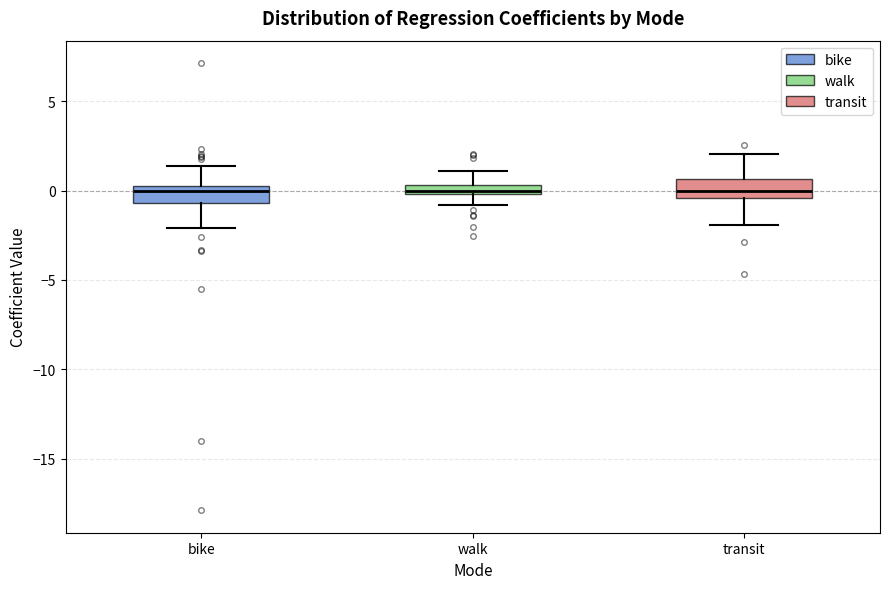

Where is the lower edge of the box for bike on the y-axis? The values are not printed on the chart, so give them approximately, as read against the axis.

-0.5